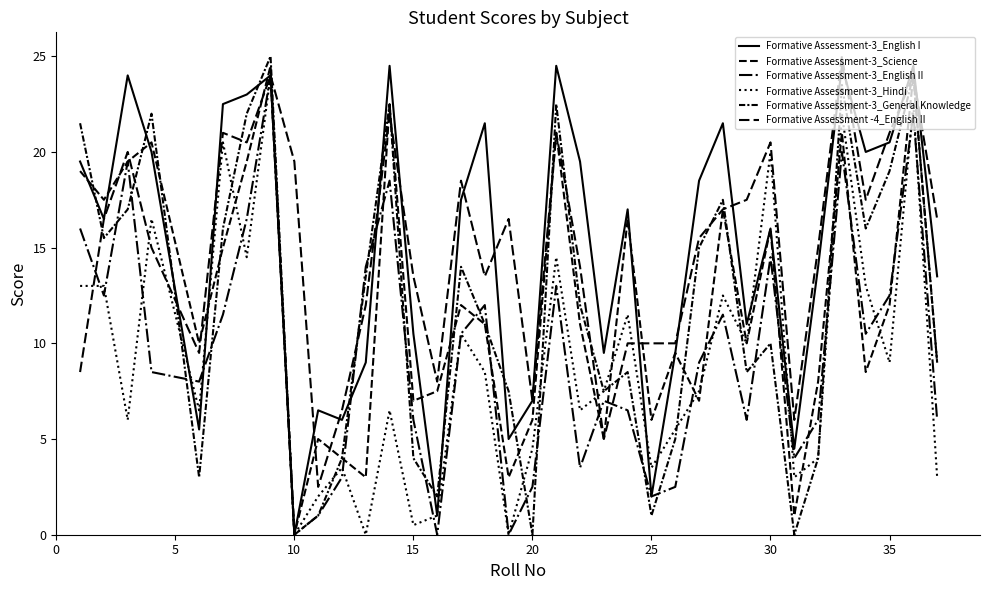

How many distinct data groups are displayed?

6